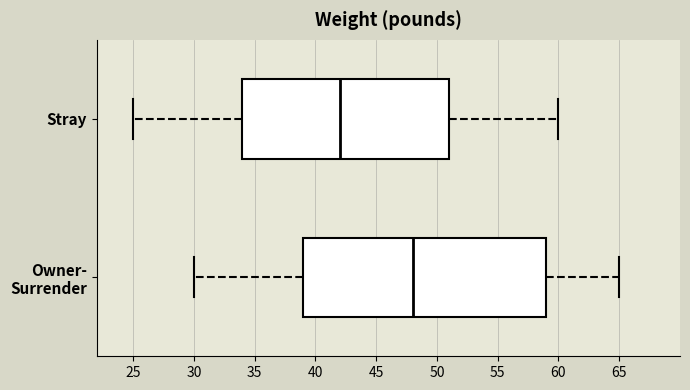

Where is the right edge of the box for Stray on the x-axis? The values are not printed on the chart, so give them approximately, as read against the axis.

51